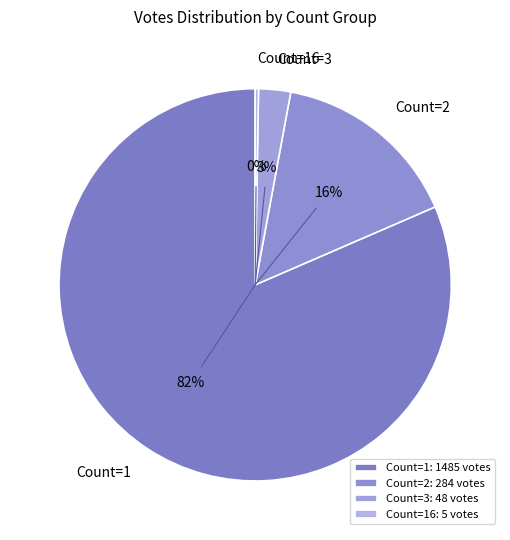

Is the sum of Count=3 and Count=2 greater than half?

No